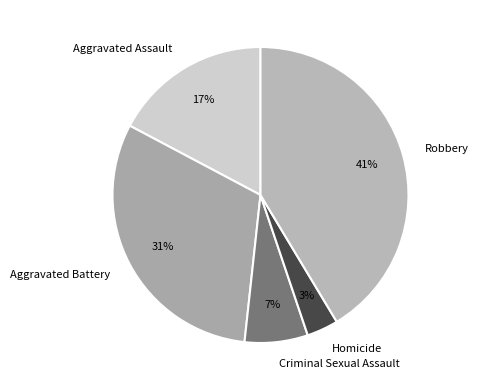

How many slices are in this pie chart?

5